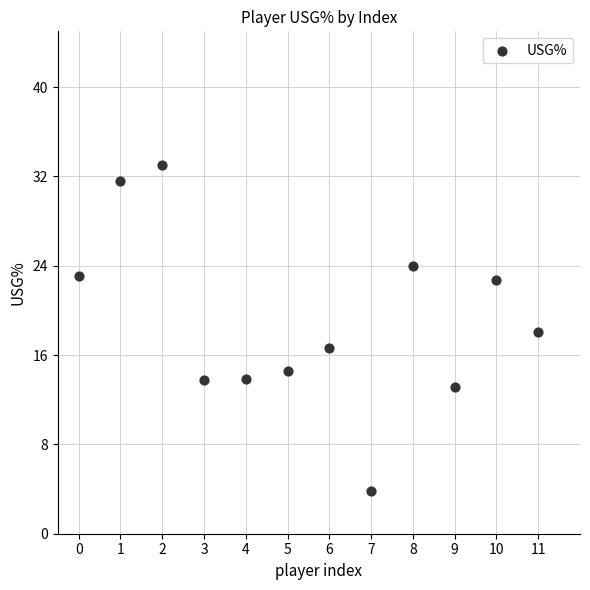

What is the average Y value?

19.0